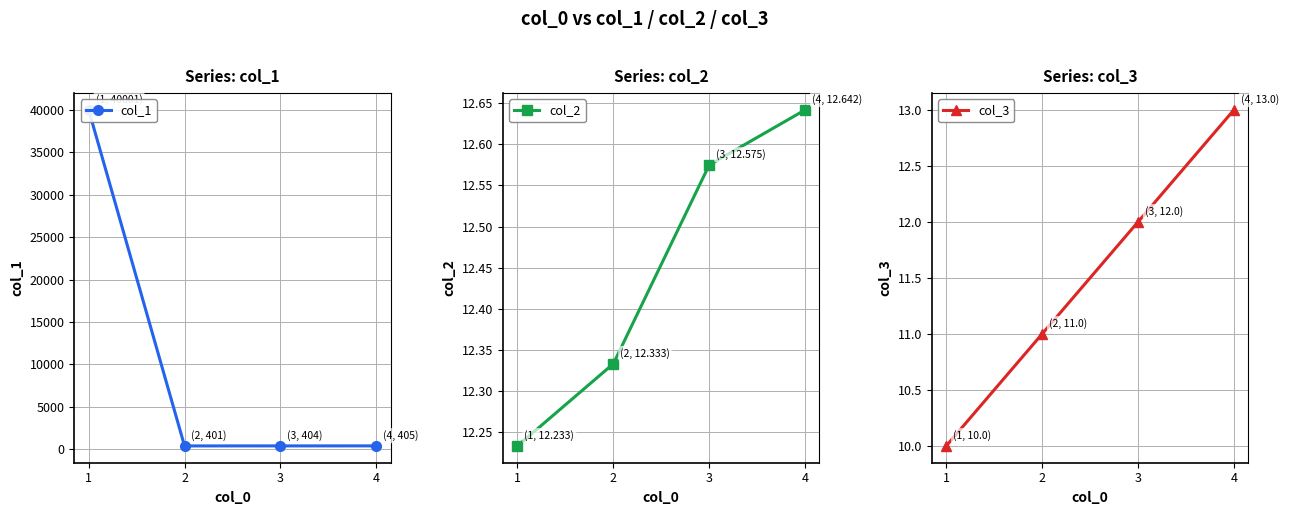

Is it true that col_1 equals 18141.5 at 1?

False